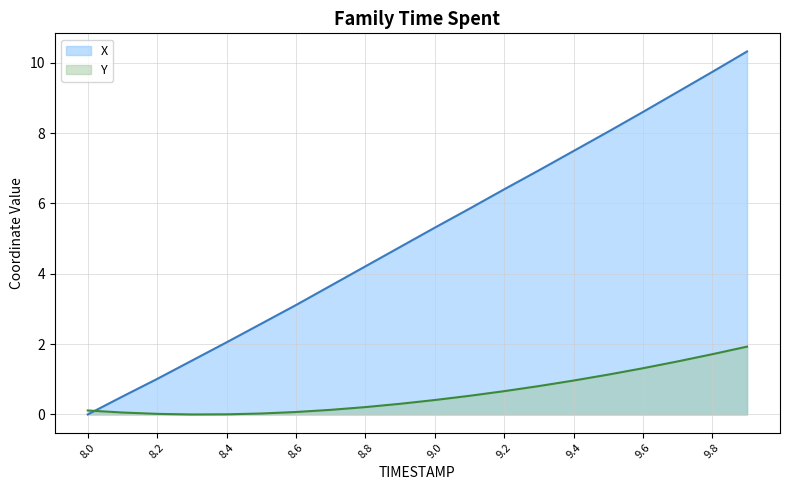

What are all the series names shown in the legend?

X, Y